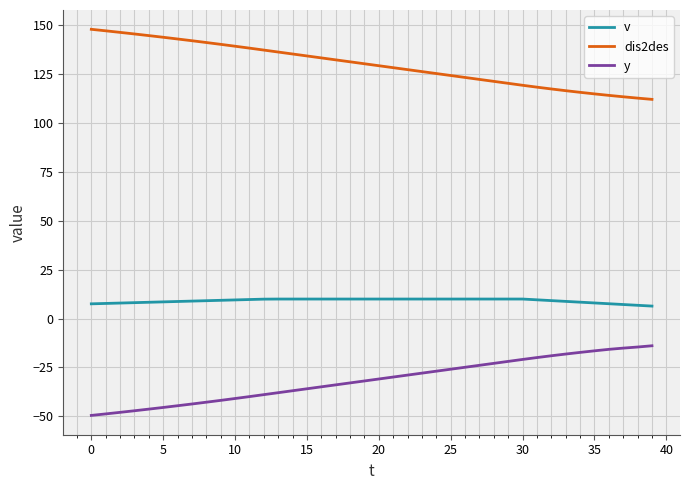

What is the greatest value displayed?

147.9